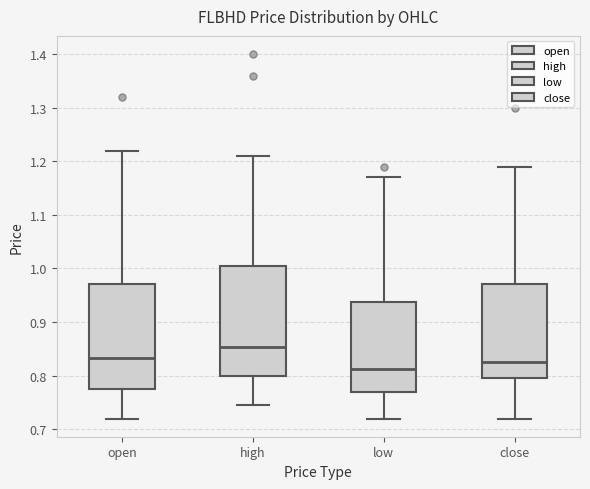

Reading left to right, read every box against the y-axis: the position of its median line, the range the box covers, and the ends of its whiskers. The values are not printed on the chart, so give them approximately, as read against the axis.

open: median 0.83, box 0.78 to 0.97, whiskers 0.72 to 1.22
high: median 0.85, box 0.80 to 1.01, whiskers 0.75 to 1.21
low: median 0.81, box 0.77 to 0.94, whiskers 0.72 to 1.17
close: median 0.83, box 0.80 to 0.97, whiskers 0.72 to 1.19